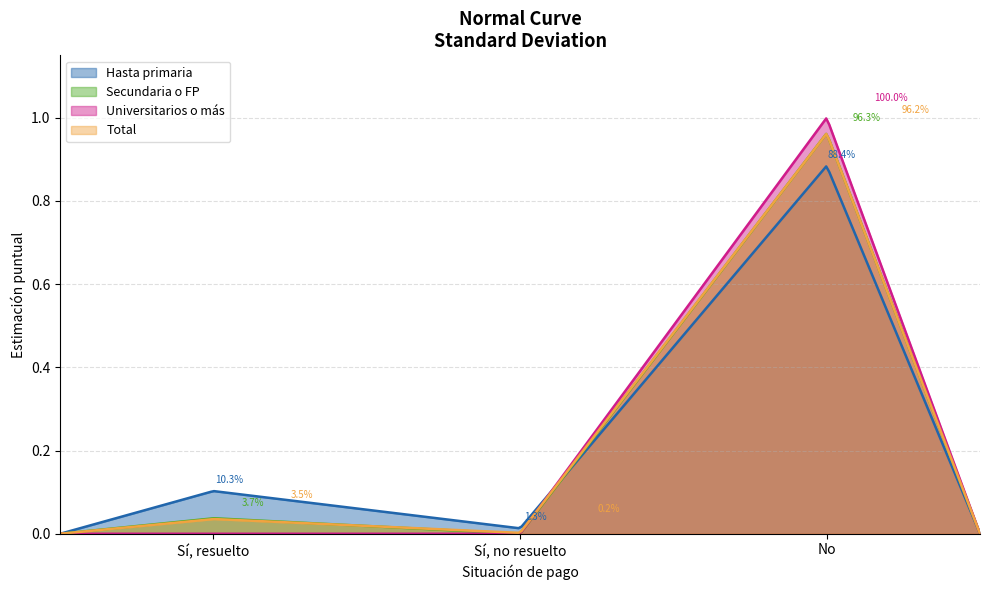

How many lines are shown in the chart?

4